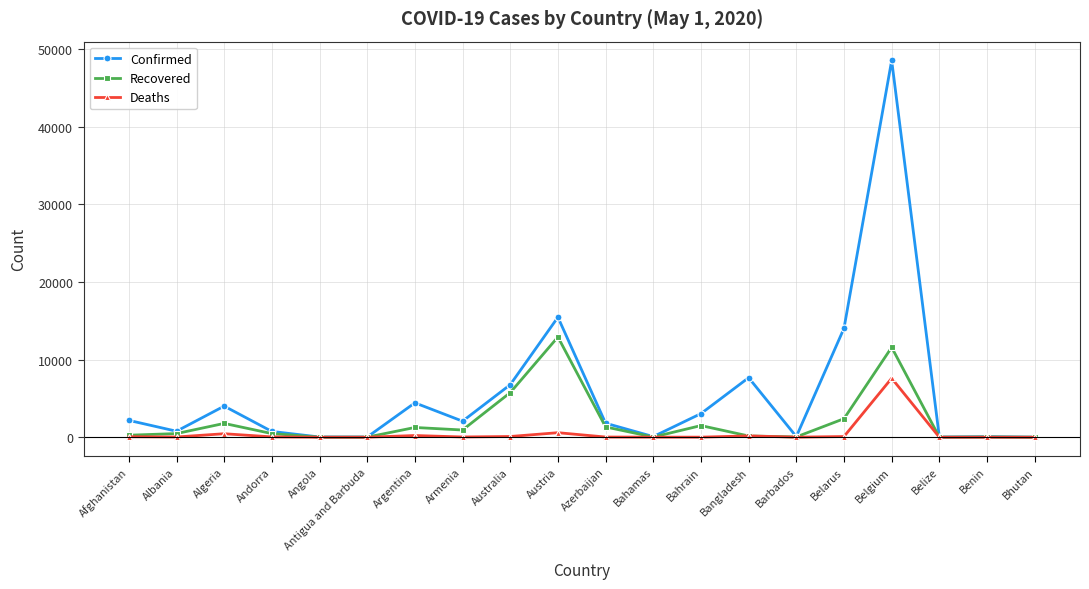

At which category does the chart reach its peak across all series?

Belgium